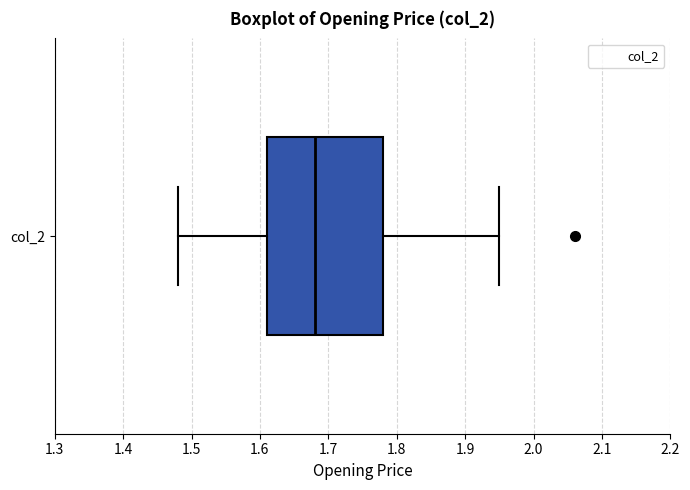

Read this box plot against the x-axis: the position of the median line, the range covered by the box, and the ends of both whiskers. The values are not printed on the chart, so give them approximately, as read against the axis.

median 1.68, box 1.61 to 1.78, whiskers 1.48 to 1.95